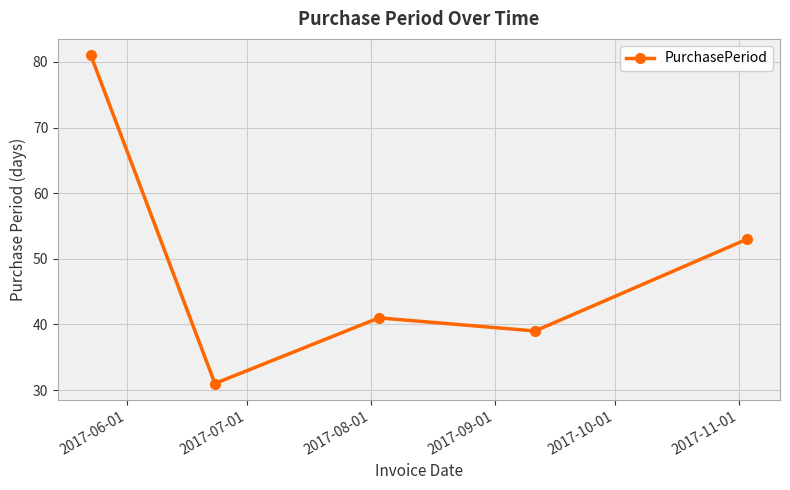

How many interior local valleys (lower than both neighbors) does the data have?

2